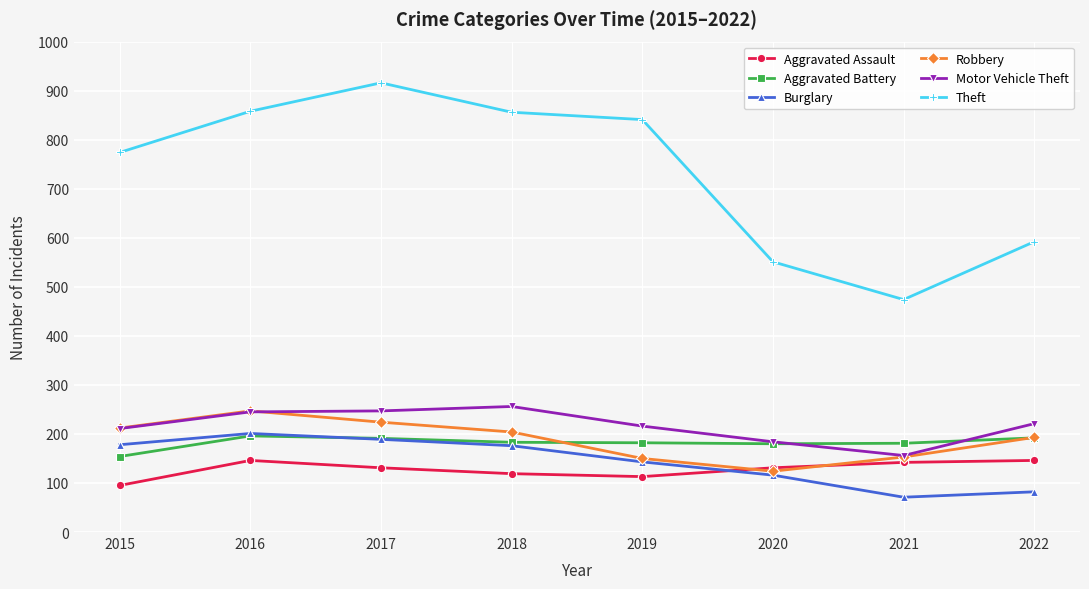

True or false: Aggravated Assault has a value of 146 at 2022.

True